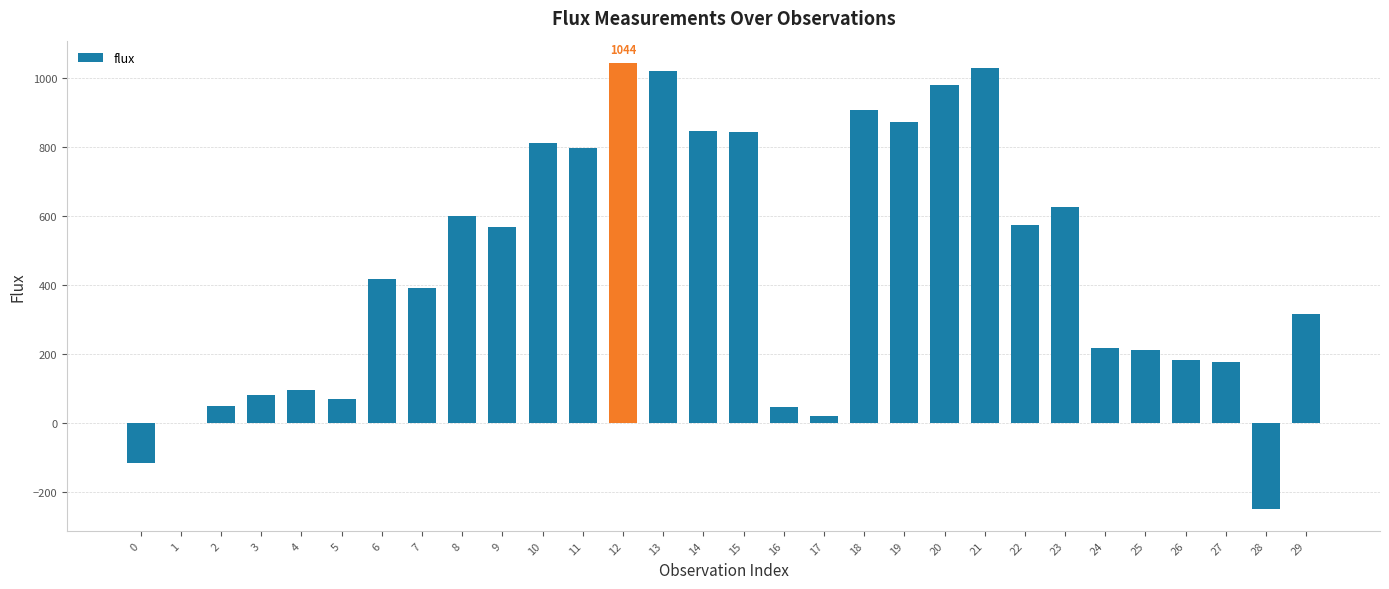

What is the greatest value displayed?

1044.4